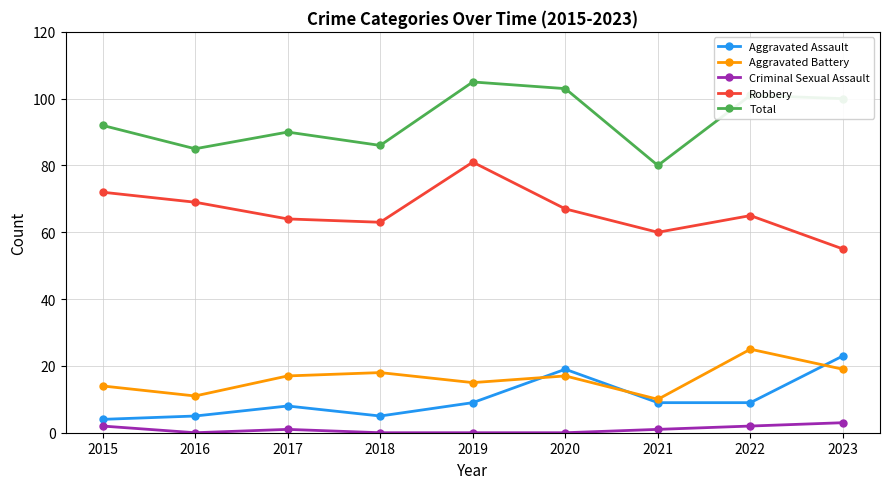

Reading right to left, transcribe all the data shown in this chart.

Aggravated Assault: 2023=23	2022=9	2021=9	2020=19	2019=9	2018=5	2017=8	2016=5	2015=4
Aggravated Battery: 2023=19	2022=25	2021=10	2020=17	2019=15	2018=18	2017=17	2016=11	2015=14
Criminal Sexual Assault: 2023=3	2022=2	2021=1	2020=0	2019=0	2018=0	2017=1	2016=0	2015=2
Robbery: 2023=55	2022=65	2021=60	2020=67	2019=81	2018=63	2017=64	2016=69	2015=72
Total: 2023=100	2022=101	2021=80	2020=103	2019=105	2018=86	2017=90	2016=85	2015=92